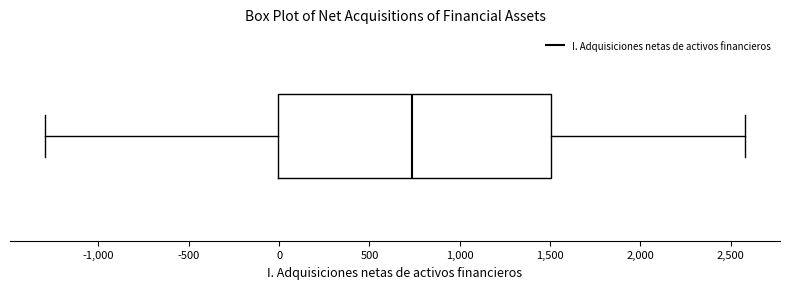

Where does the median line of the box sit on the x-axis? The values are not printed on the chart, so give them approximately, as read against the axis.

750